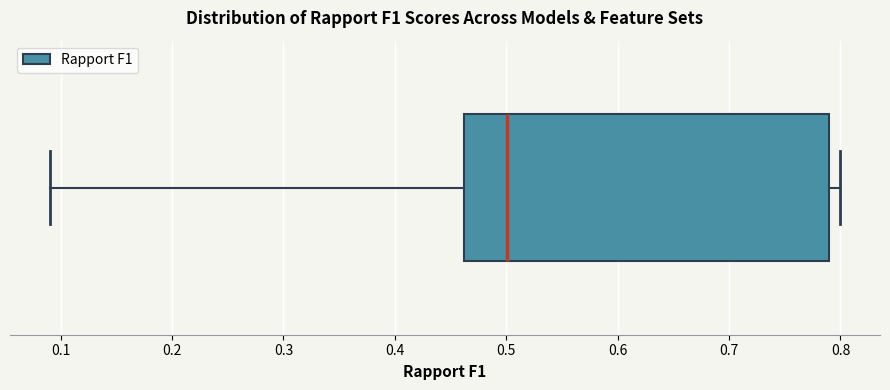

Where is the left edge of the box on the x-axis? The values are not printed on the chart, so give them approximately, as read against the axis.

0.46